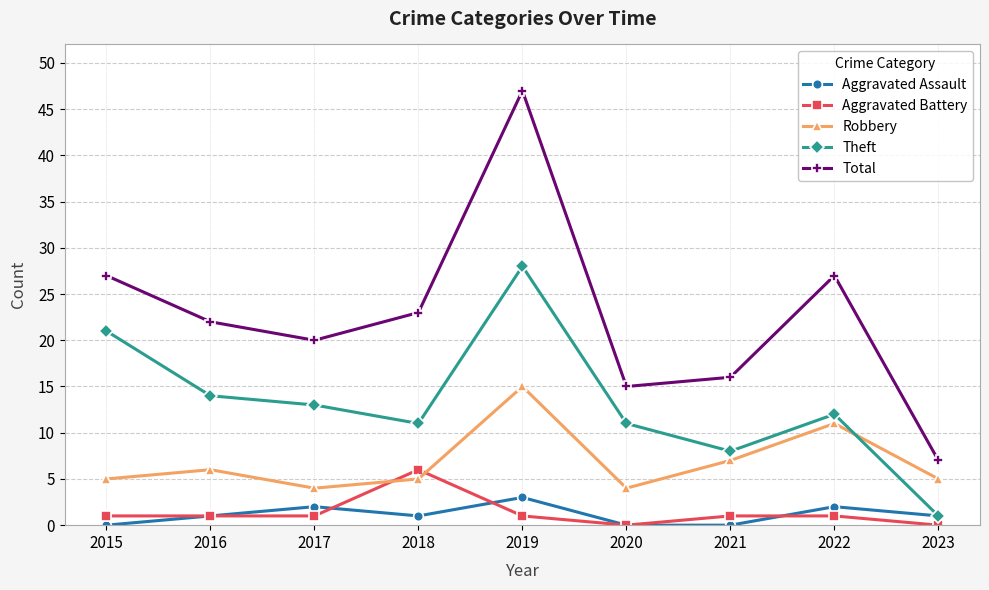

Reading left to right, extract all data points from this chart.

Aggravated Assault: 0	1	2	1	3	0	0	2	1
Aggravated Battery: 1	1	1	6	1	0	1	1	0
Robbery: 5	6	4	5	15	4	7	11	5
Theft: 21	14	13	11	28	11	8	12	1
Total: 27	22	20	23	47	15	16	27	7